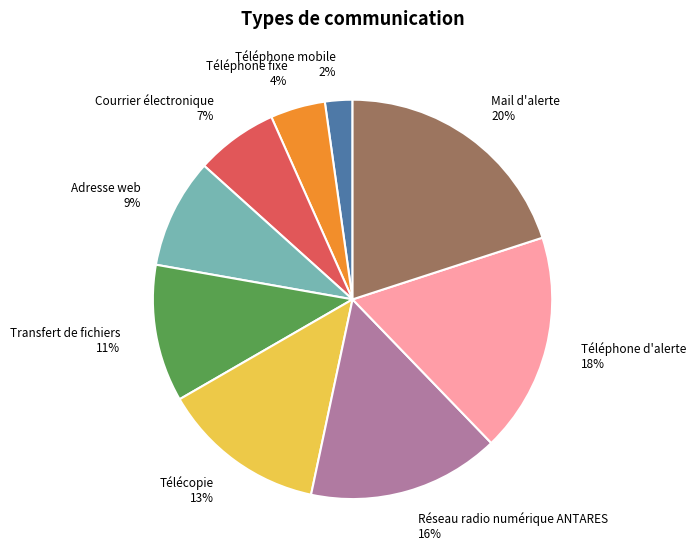

To the nearest percent, what portion does Téléphone fixe represent?

4%